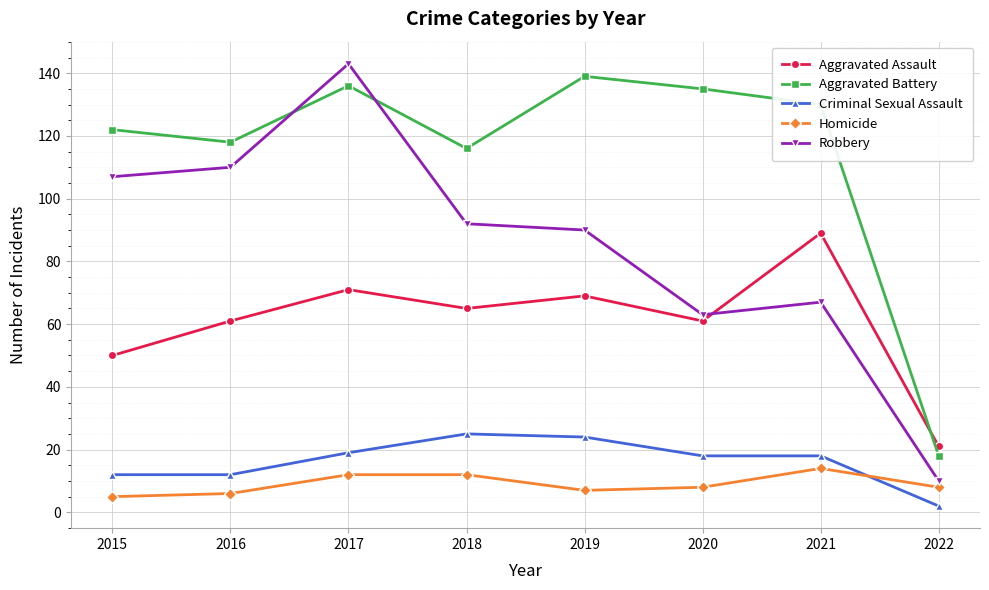

What are all the series names shown in the legend?

Aggravated Assault, Aggravated Battery, Criminal Sexual Assault, Homicide, Robbery